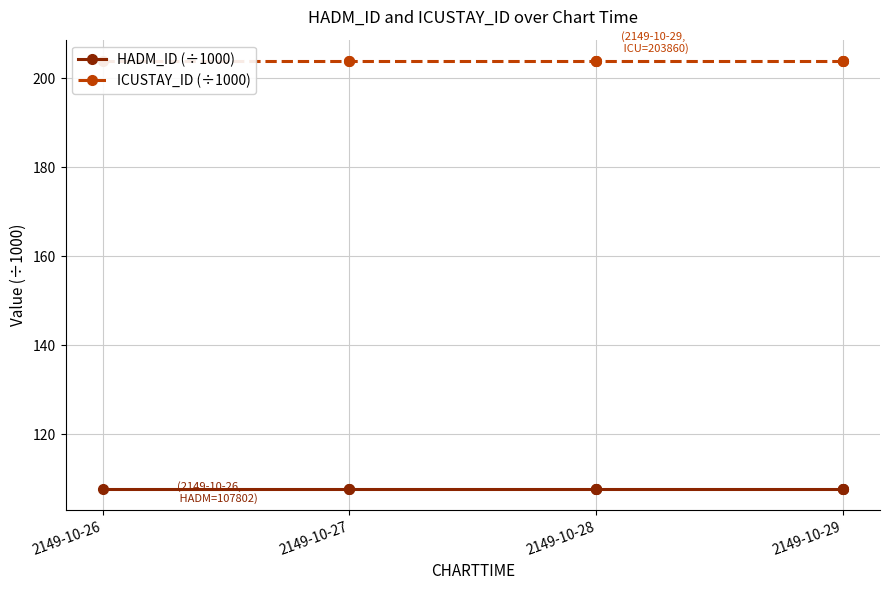

What are all the series names shown in the legend?

HADM_ID (÷1000), ICUSTAY_ID (÷1000)